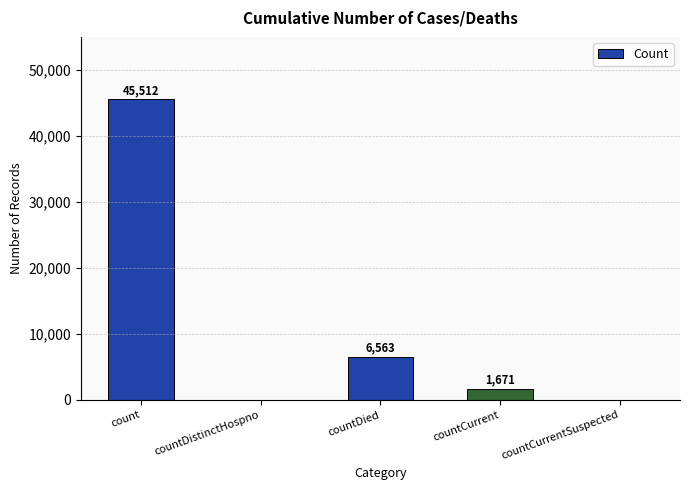

Where is the data nearest to the value 22756?

countDied